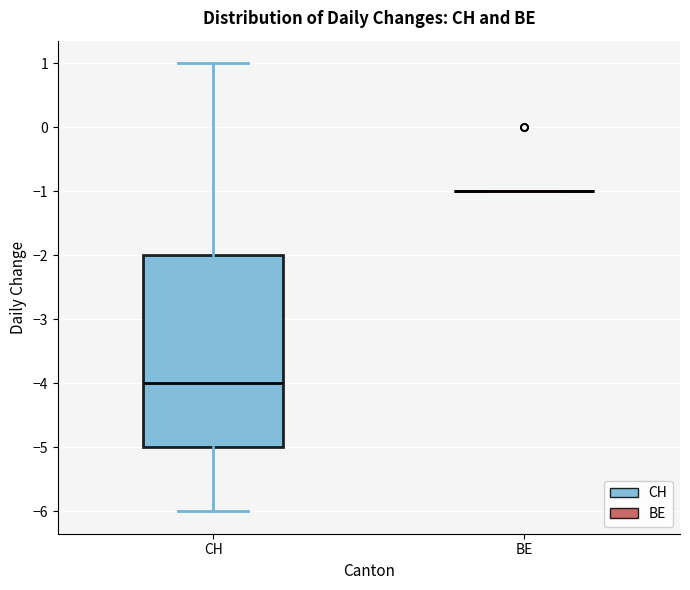

Reading left to right, read every box against the y-axis: the position of its median line, the range the box covers, and the ends of its whiskers. The values are not printed on the chart, so give them approximately, as read against the axis.

CH: median -4, box -5 to -2, whiskers -6 to 1
BE: box collapsed to a line at -1, whiskers -1 to -1